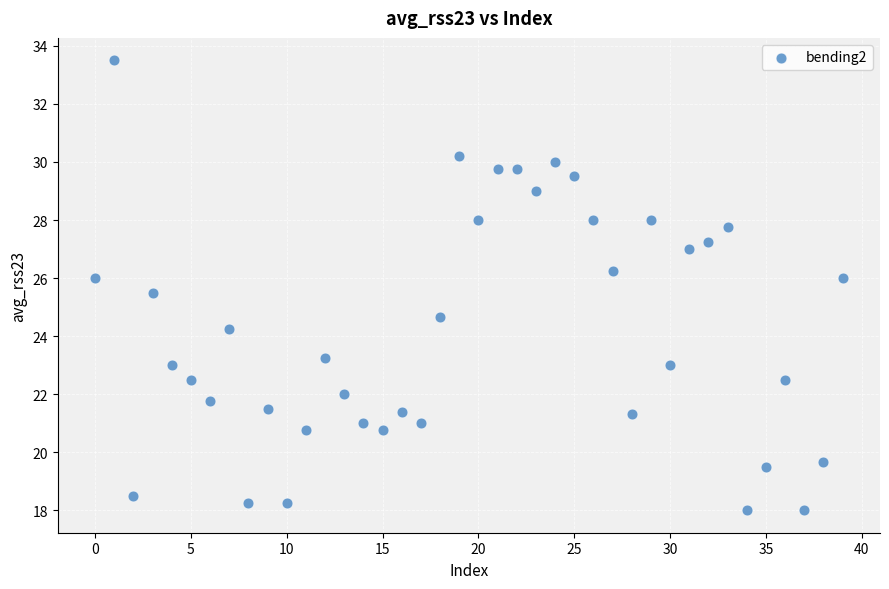

What is the range of Y values (max minus min)?

15.5